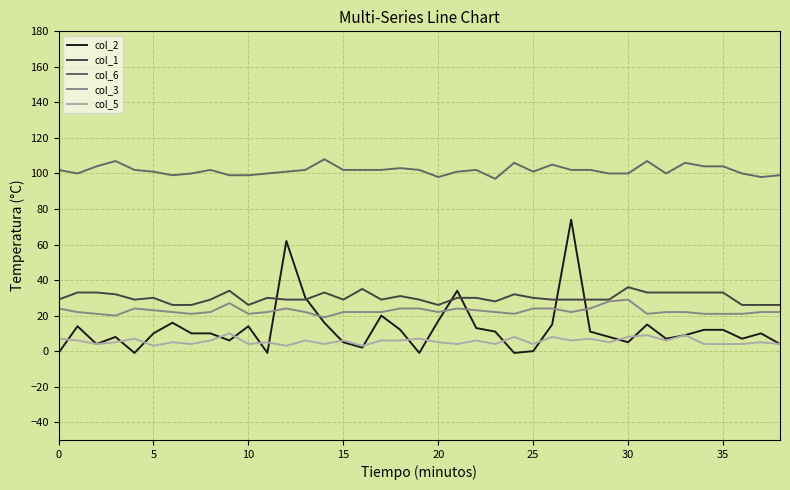

Which series has the widest spread of values?

col_2